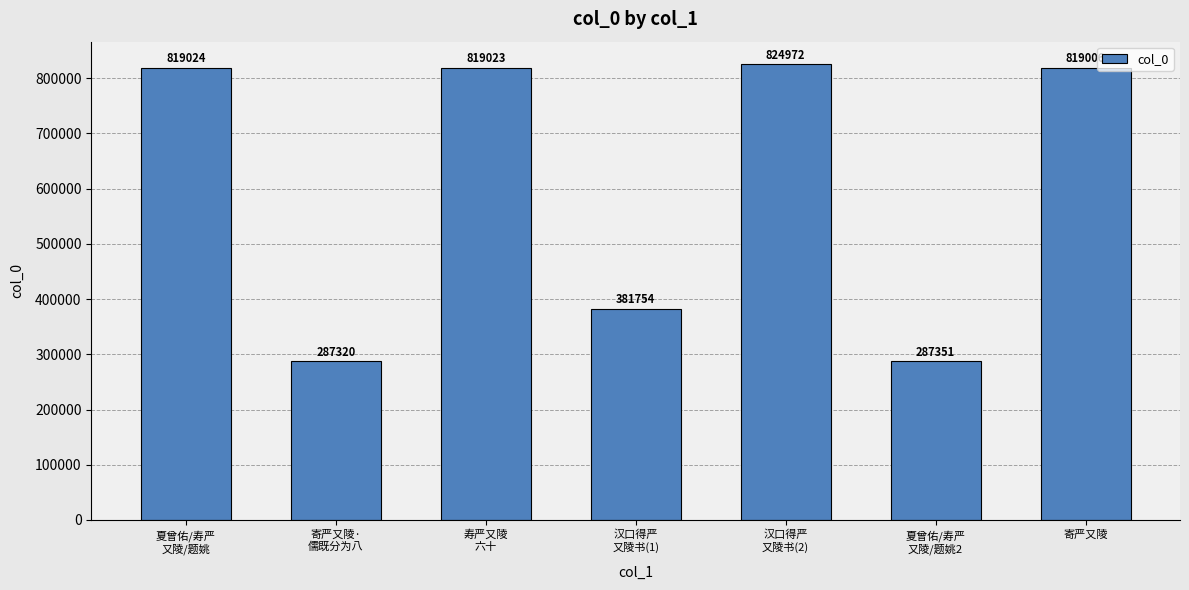

Count the number of data series in this chart.

1